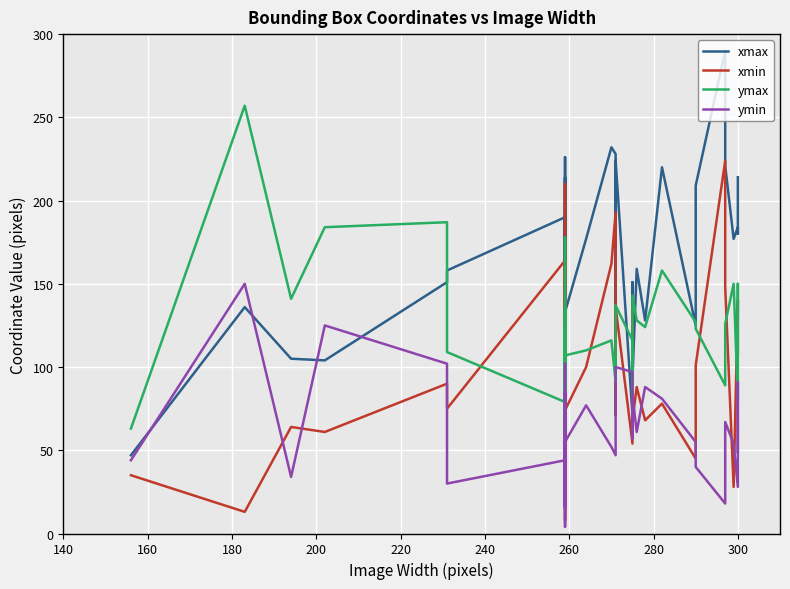

List the series in order of their overall mean, lowest first.

ymin, xmin, ymax, xmax